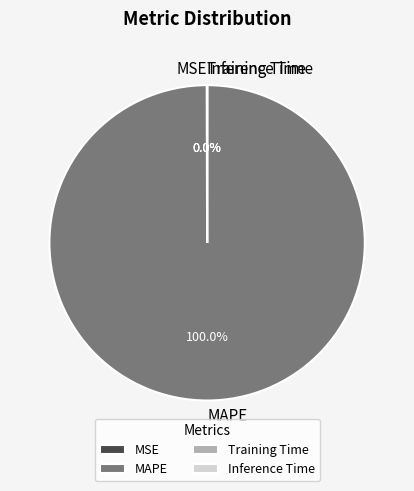

Does MAPE represent more than half of the total?

Yes